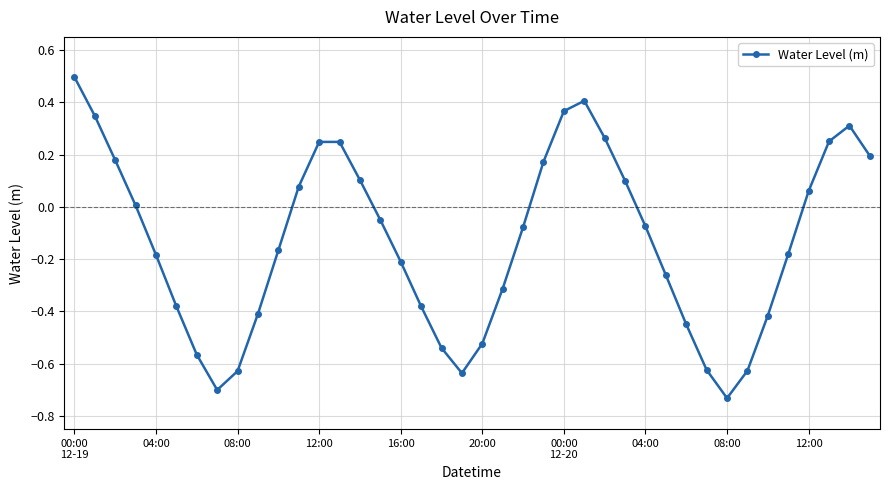

What is the maximum value shown in the chart?

0.5